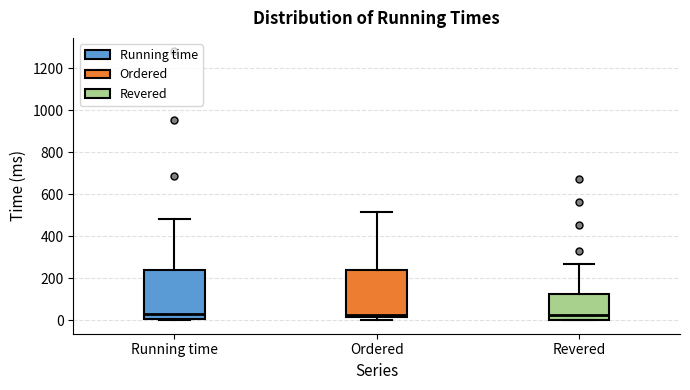

Where is the lower edge of the box for Revered on the y-axis? The values are not printed on the chart, so give them approximately, as read against the axis.

0